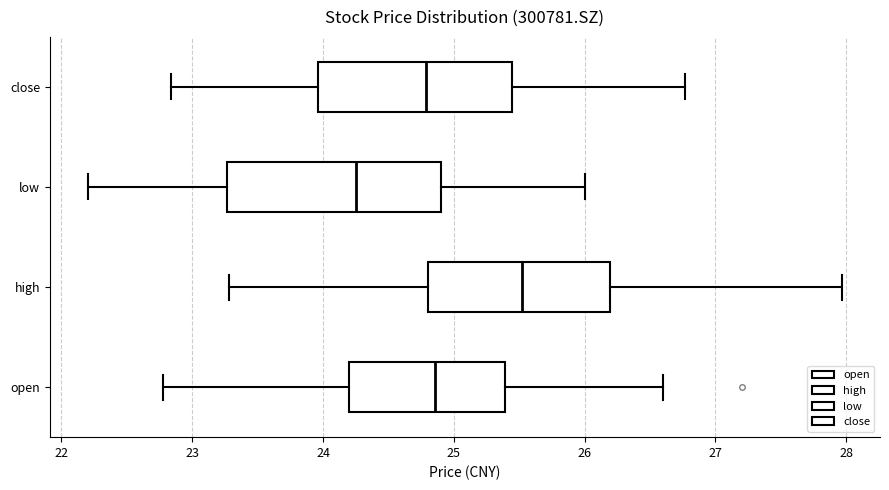

Which box has the furthest to the right median line?

high